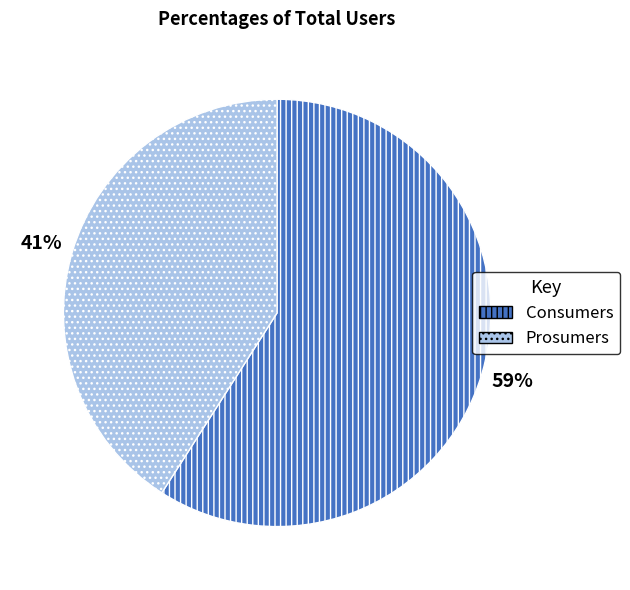

How many segments does this pie chart have?

2